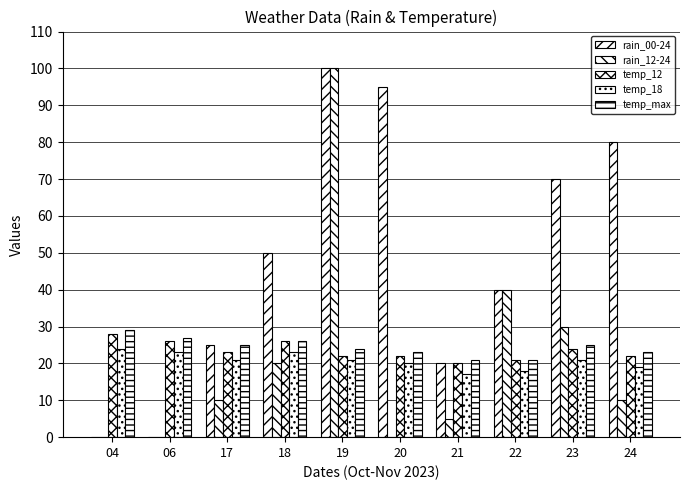

Count the number of data series in this chart.

5